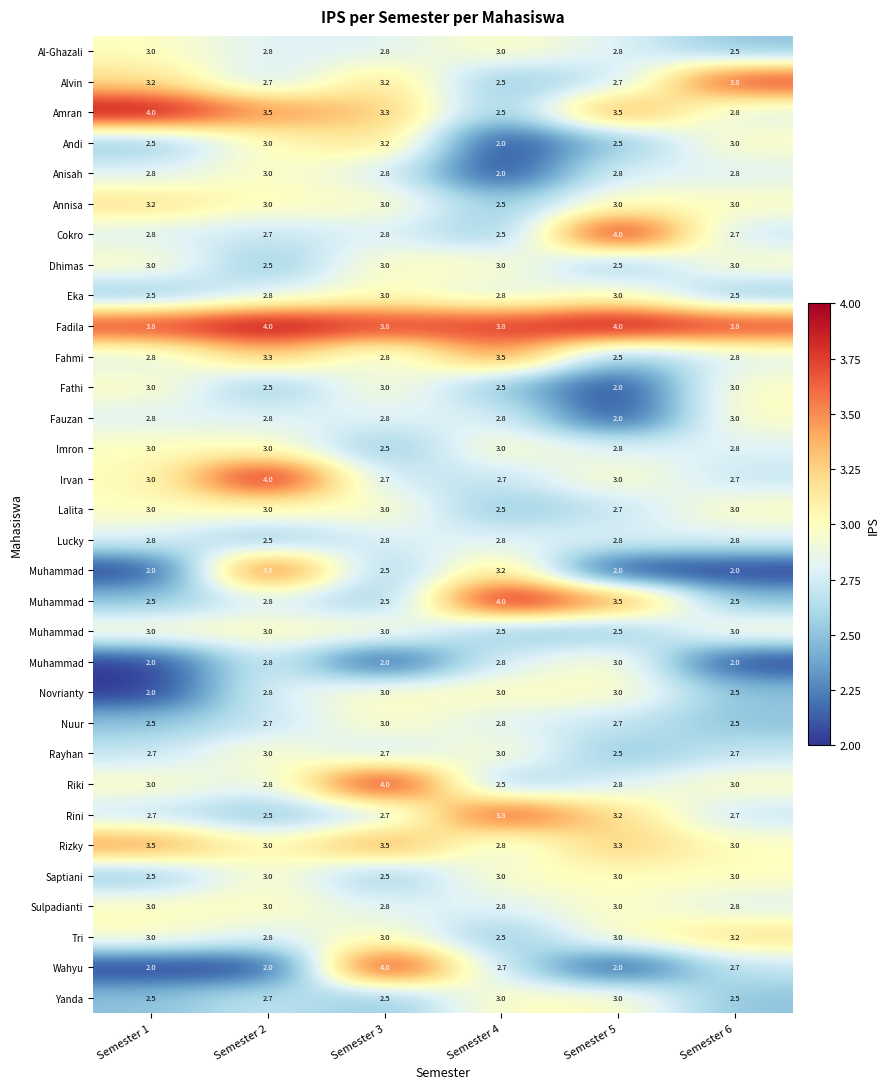

What is the difference between the highest and lowest values at Semester 6?

1.8